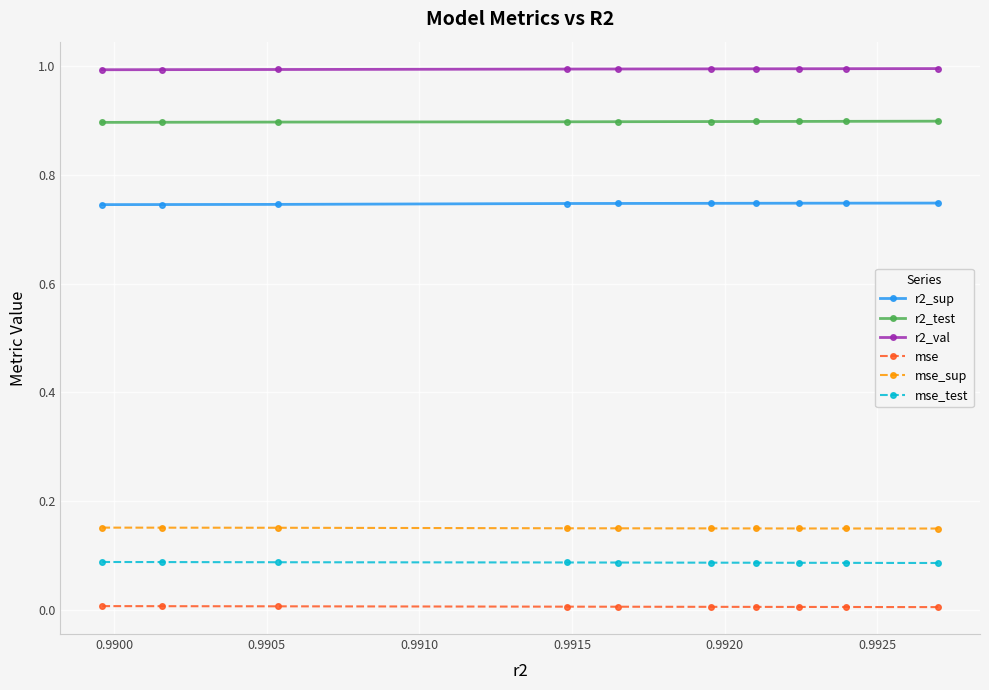

What is the value of the r2_test point at the 9th from the left?

0.9